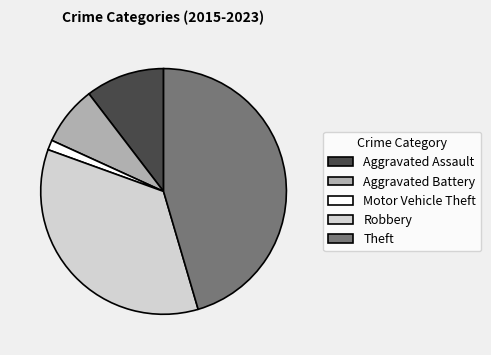

What is the ratio of the value at Theft to the value at Motor Vehicle Theft?

35.0